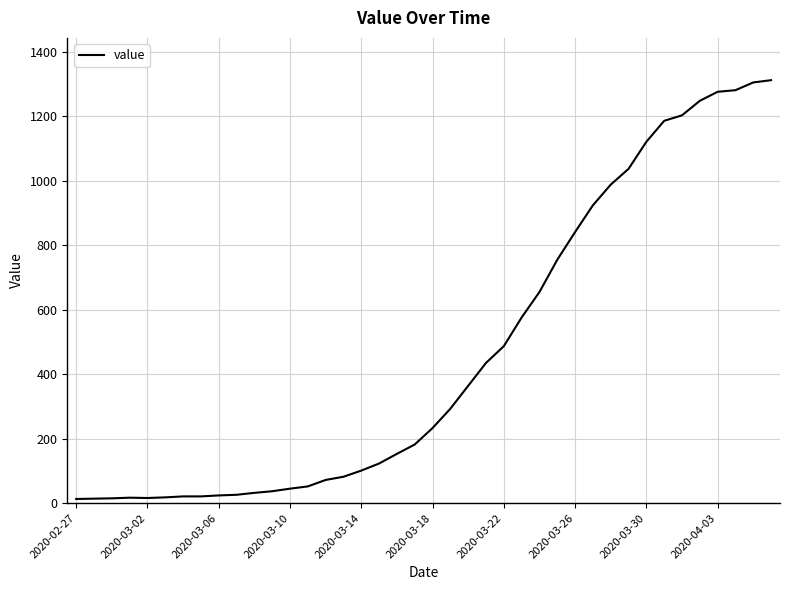

What is the greatest value displayed?

1312